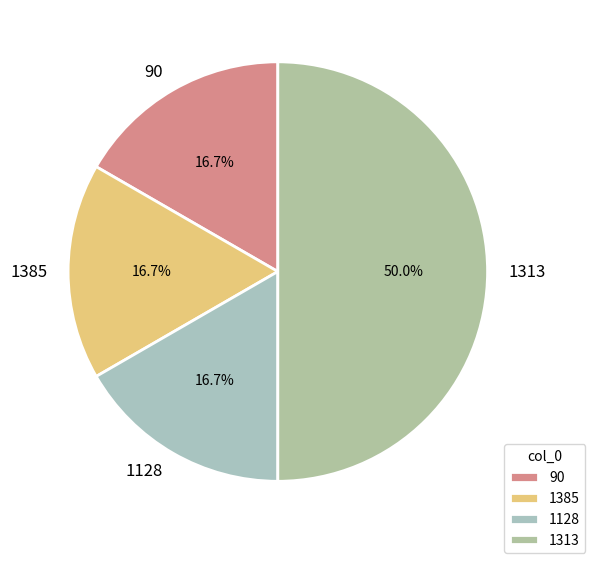

What percentage is the 1385 slice, to the nearest percent?

17%